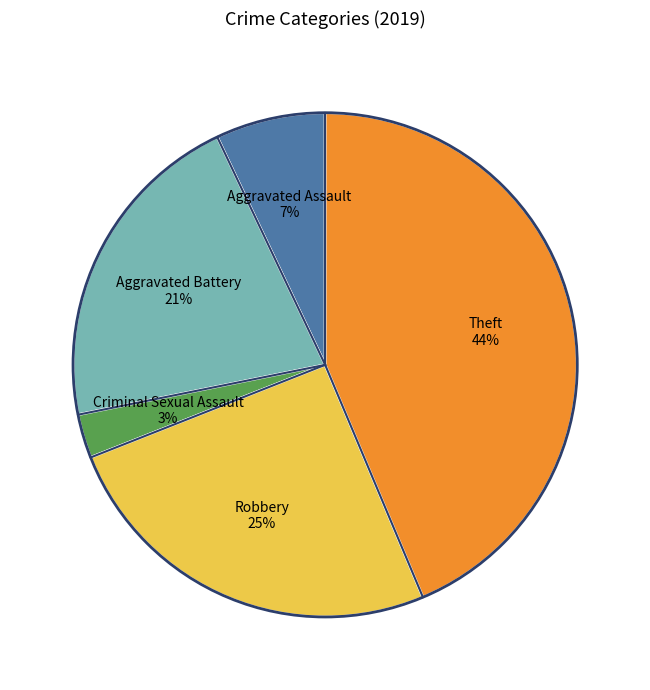

Does any single category account for the majority?

No